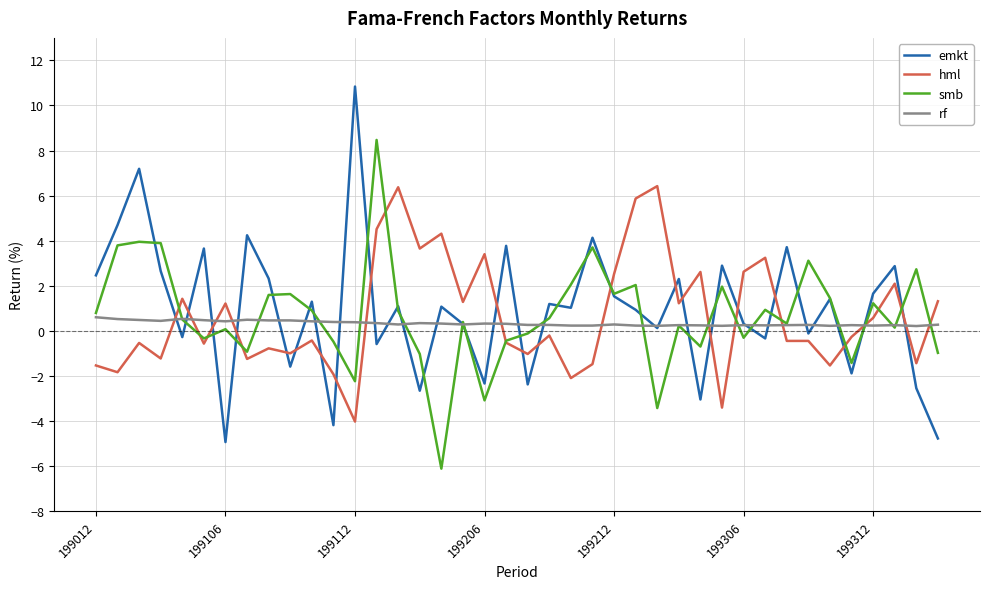

At how many categories does at least one series exceed 1?

37